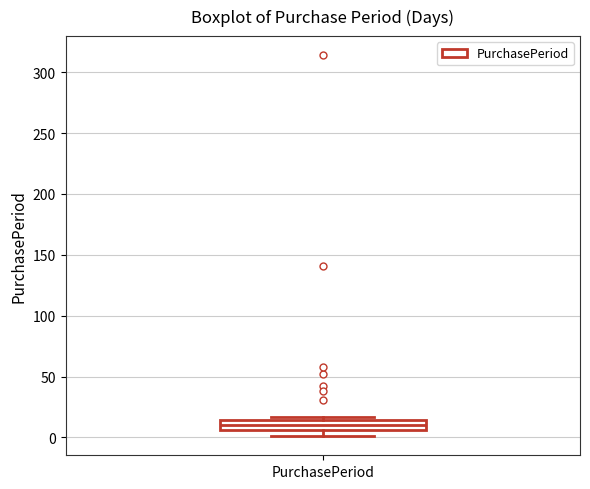

Read this box plot against the y-axis: the position of the median line, the range covered by the box, and the ends of both whiskers. The values are not printed on the chart, so give them approximately, as read against the axis.

median 10, box 5 to 15, whiskers 0 to 15 (just above the box's upper edge)